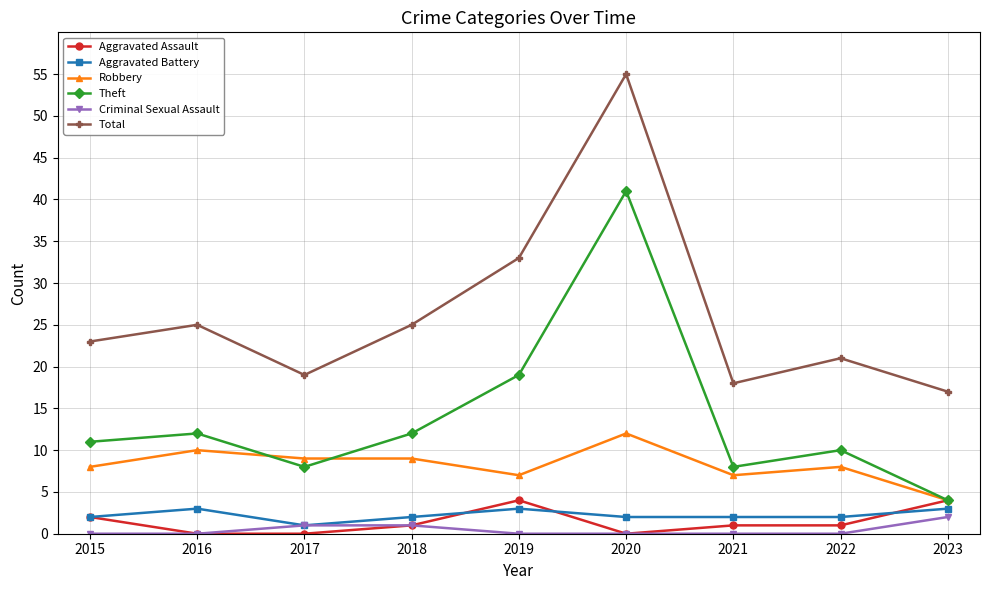

At which category is the sum across all series the highest?

2020